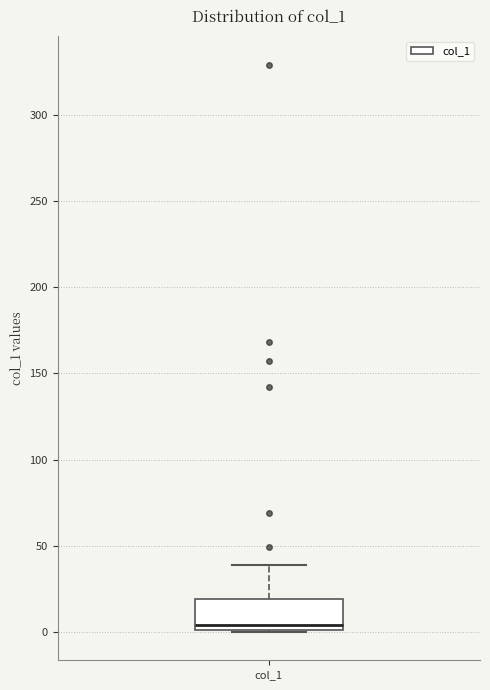

Where does the upper whisker of the box for col_1 end on the y-axis? The values are not printed on the chart, so give them approximately, as read against the axis.

40